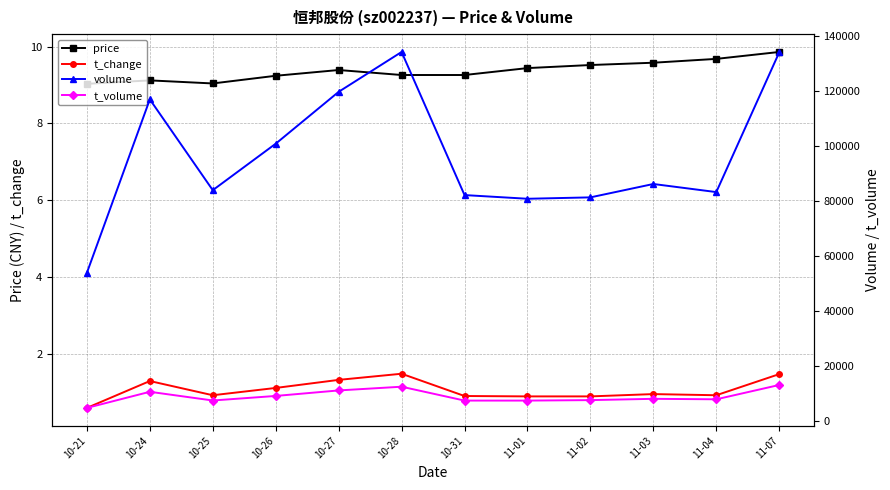

Which has a higher value, 11-01 or 11-07?

11-07